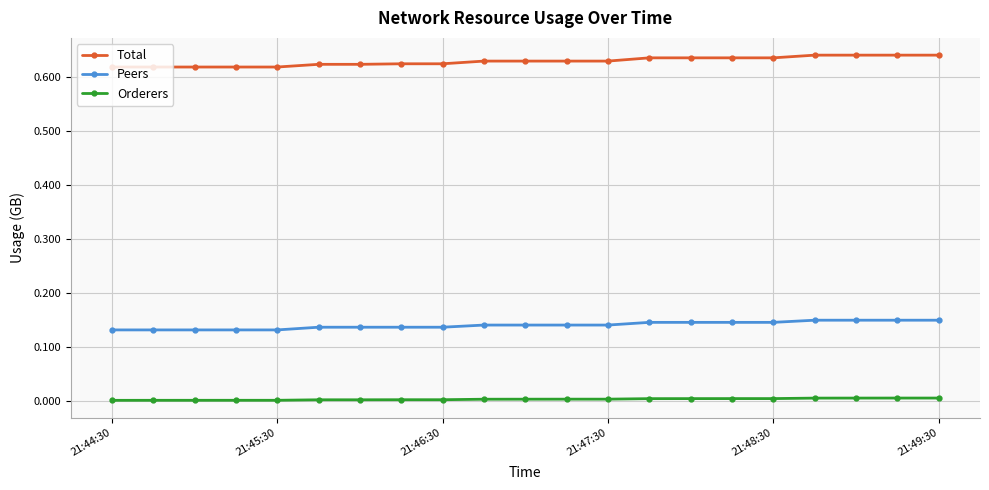

Which series has the largest total across all categories?

Total